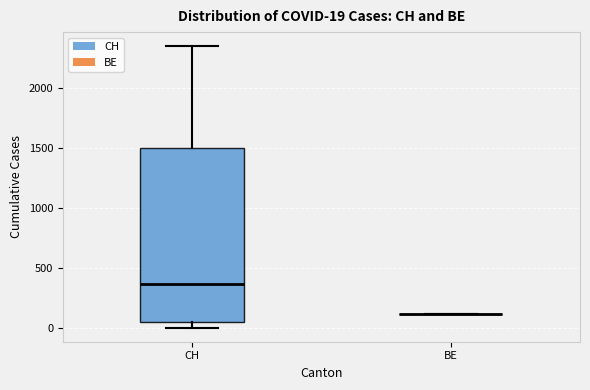

Which box is the tallest, from its lower edge to its upper edge?

CH